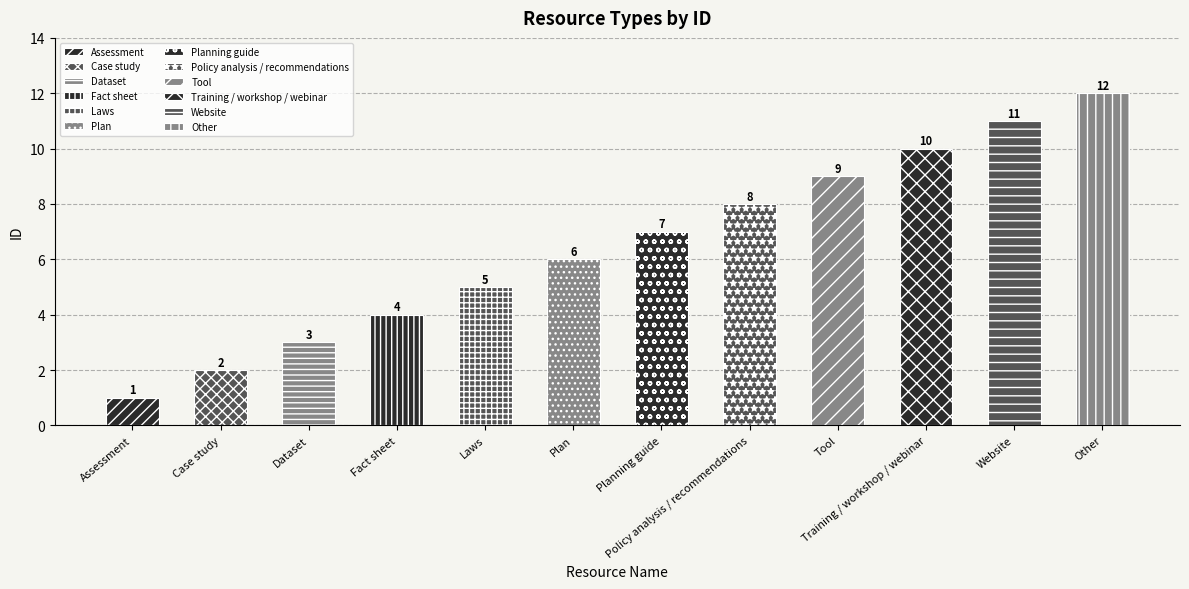

Rank the categories by value from lowest to highest.

Assessment, Case study, Dataset, Fact sheet, Laws, Plan, Planning guide, Policy analysis / recommendations, Tool, Training / workshop / webinar, Website, Other